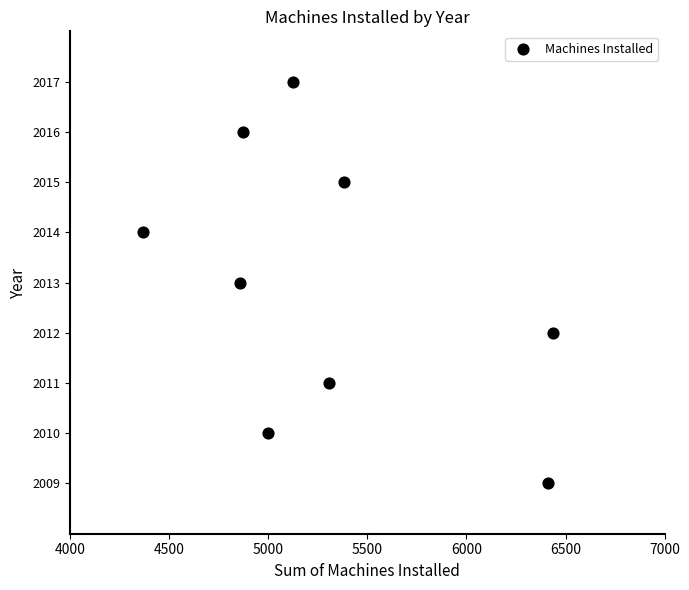

What is the average Y value?

2013